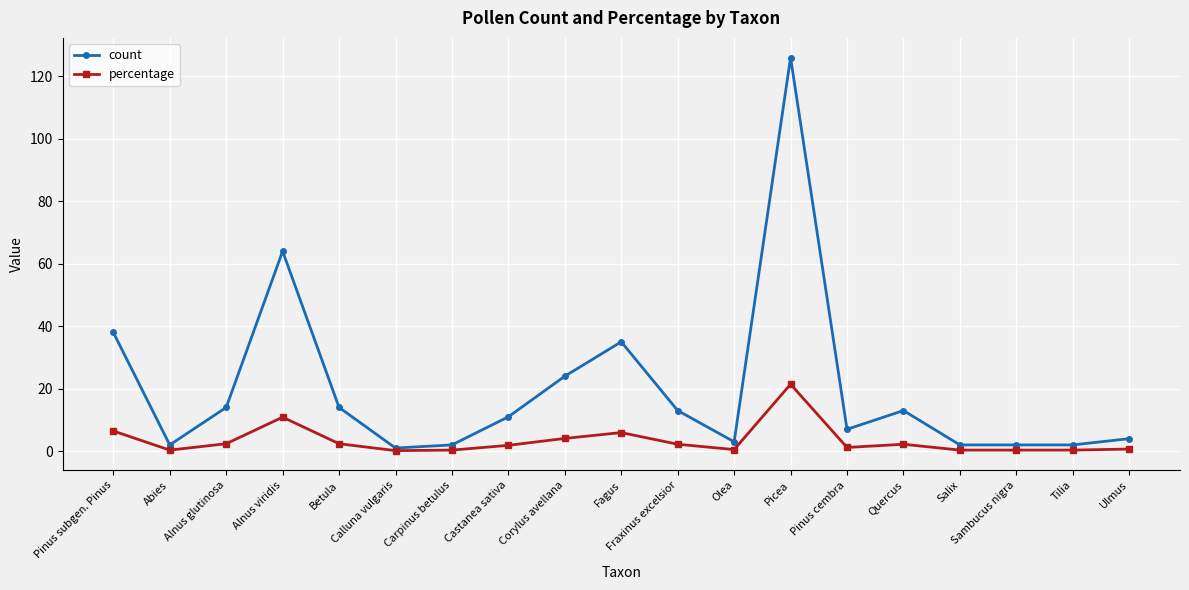

Which series has the largest total across all categories?

count